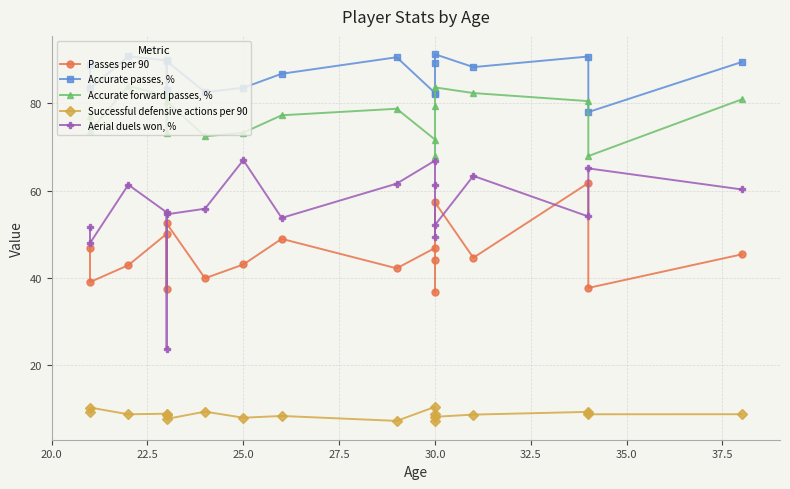

Reading right to left, list all the values displayed in this chart.

Passes per 90: 45.4	37.6	61.7	44.6	57.3	44.2	36.6	46.8	42.1	48.9	43.0	39.9	52.5	37.4	50.1	42.9	39.0	46.7
Accurate passes, %: 89.5	78.0	90.8	88.3	91.3	89.3	82.1	82.4	90.6	86.8	83.6	82.6	89.7	83.2	89.9	90.8	83.5	88.9
Accurate forward passes, %: 80.9	67.9	80.5	82.4	83.7	79.5	67.9	71.7	78.8	77.3	73.3	72.5	80.5	73.1	81.7	84.0	73.7	77.1
Successful defensive actions per 90: 8.7	8.7	9.2	8.6	8.1	7.0	8.7	10.3	7.1	8.3	7.9	9.2	7.6	8.6	8.8	8.6	10.2	9.2
Aerial duels won, %: 60.3	65.1	54.0	63.4	52.1	61.3	49.5	66.9	61.6	53.7	67.0	55.8	54.5	23.6	55.0	61.3	47.9	51.6